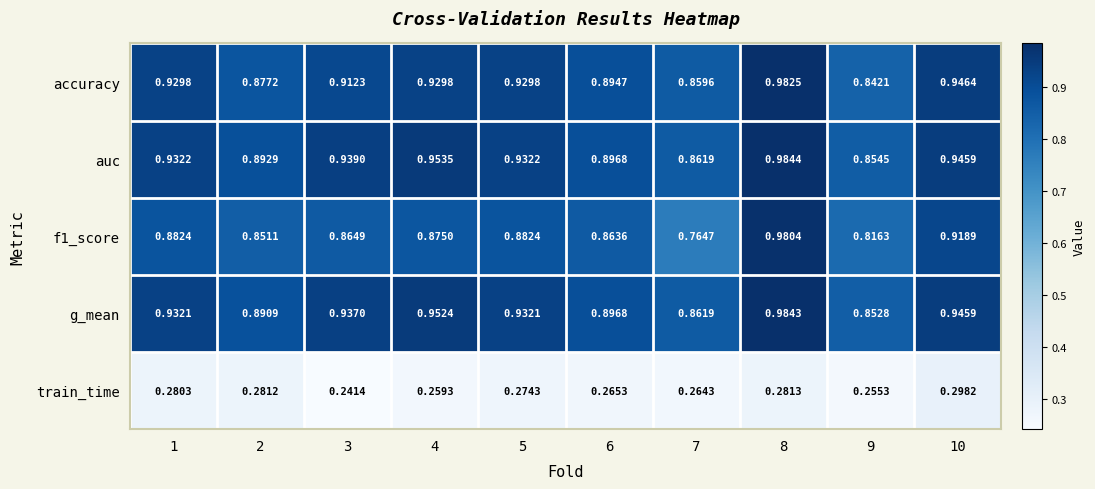

How many series are shown in this chart?

5